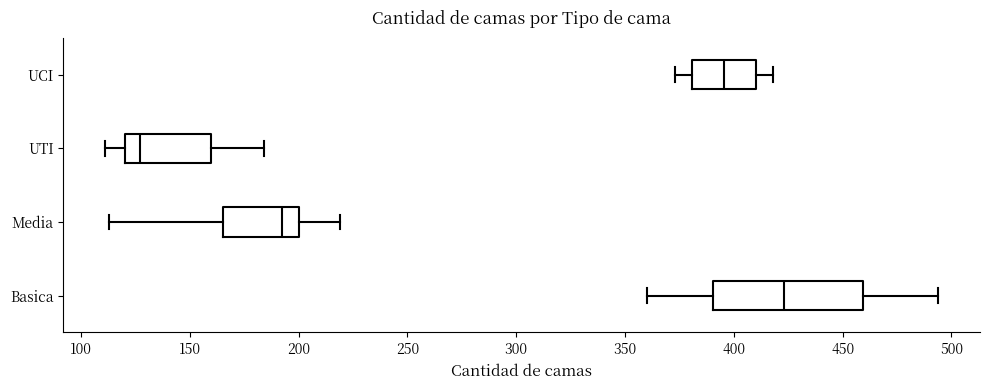

Where does the median line of the box for UTI sit on the x-axis? The values are not printed on the chart, so give them approximately, as read against the axis.

125